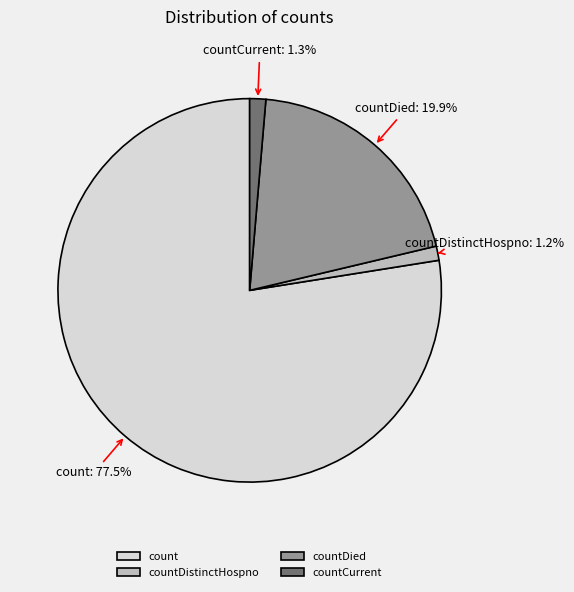

Count the number of slices in the pie.

4